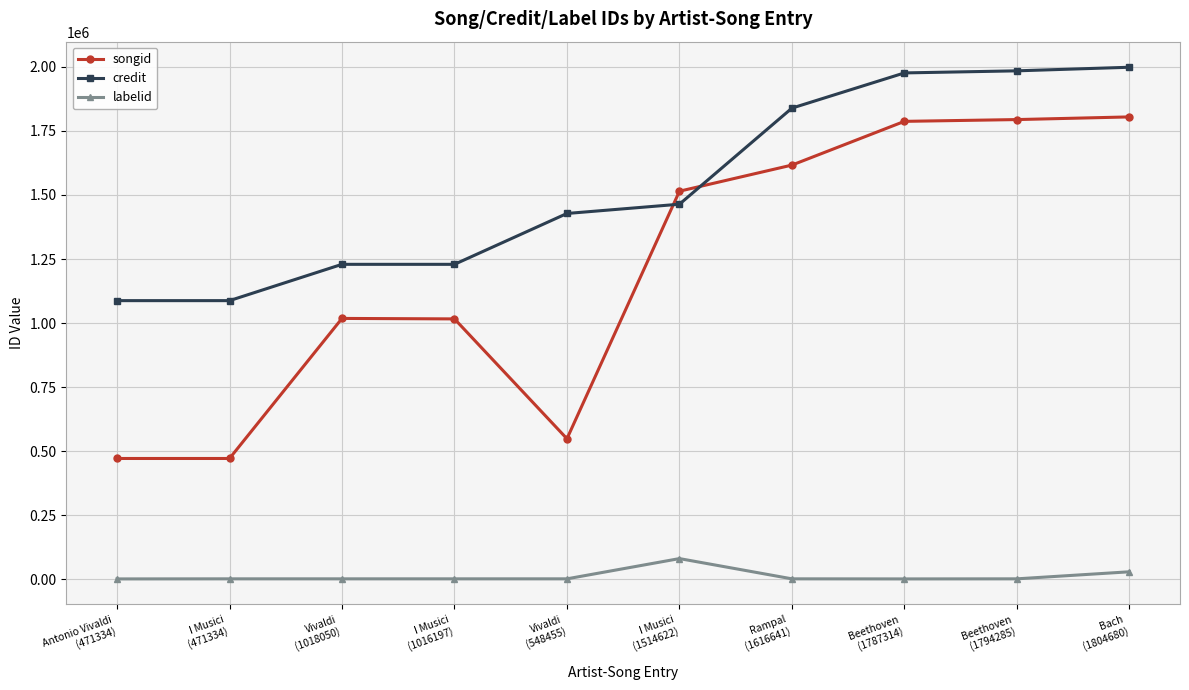

Is it true that credit equals 1087486 at Antonio Vivaldi
(471334)?

True